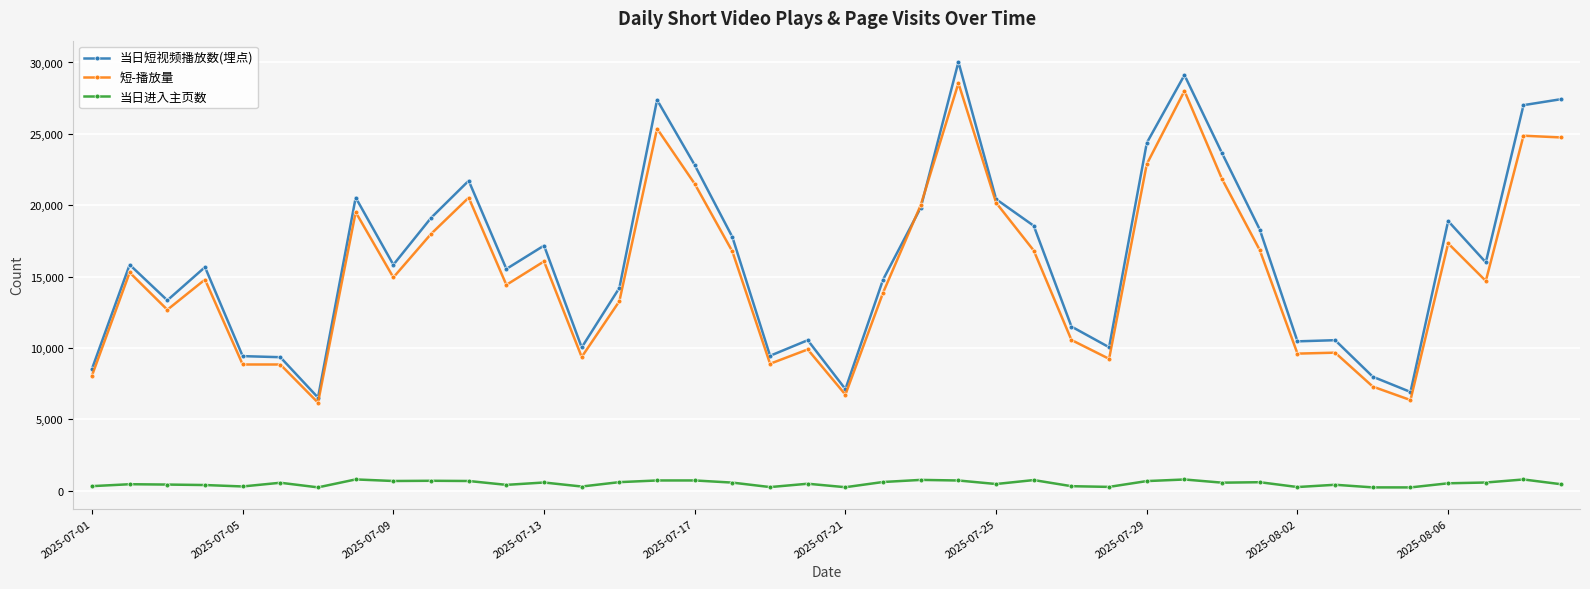

Rank the series by their maximum value, from highest to lowest.

当日短视频播放数(埋点), 短-播放量, 当日进入主页数